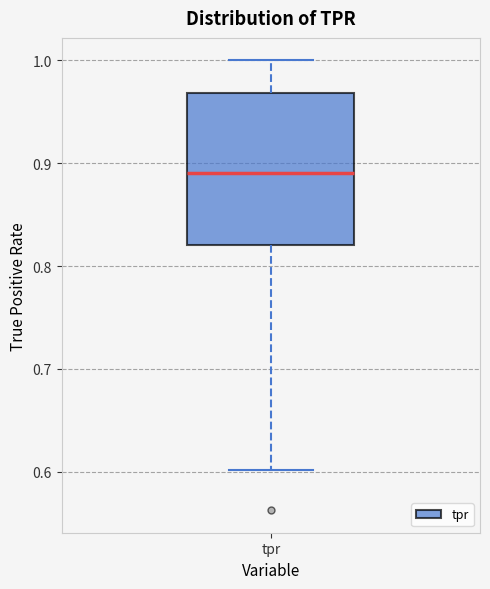

Transcribe this box plot: give where the median line is, the range the box spans, and where the two whiskers end, as read against the y-axis. The values are not printed on the chart, so give them approximately, as read against the axis.

median 0.89, box 0.82 to 0.97, whiskers 0.60 to 1.00